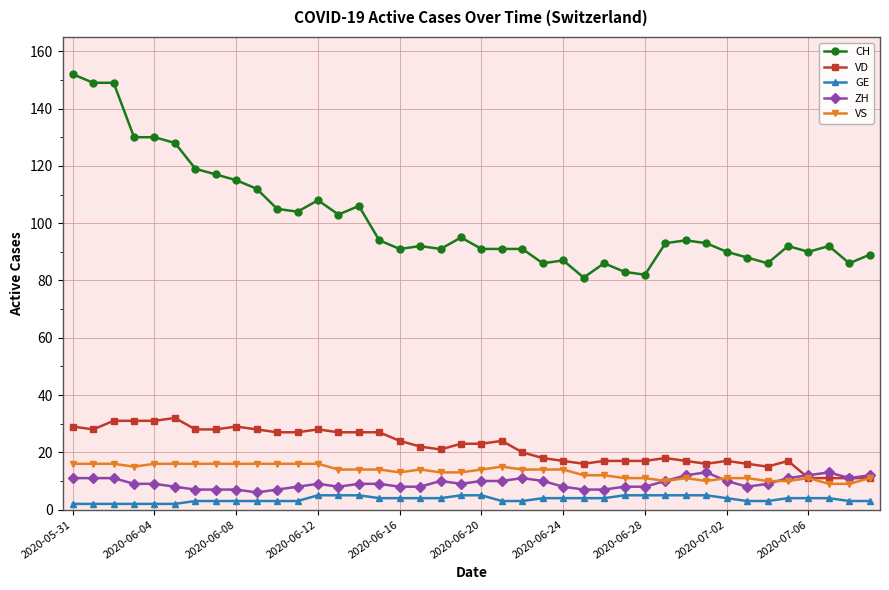

True or false: ZH and CH cross at least once.

False